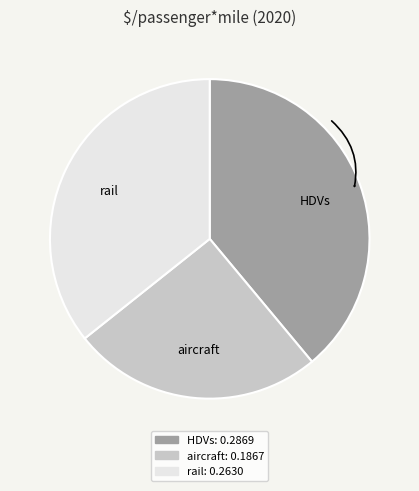

The rail slice represents 36% of the pie. True or false?

True